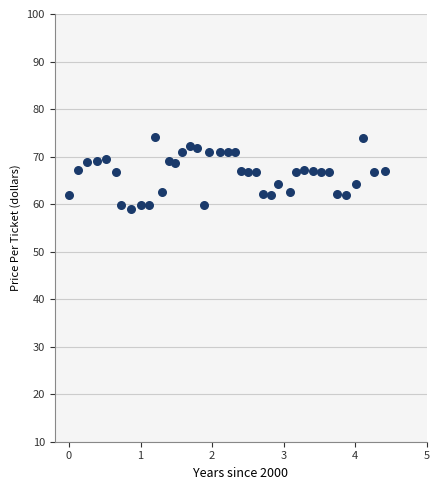

What is the range of Y values (max minus min)?

15.1